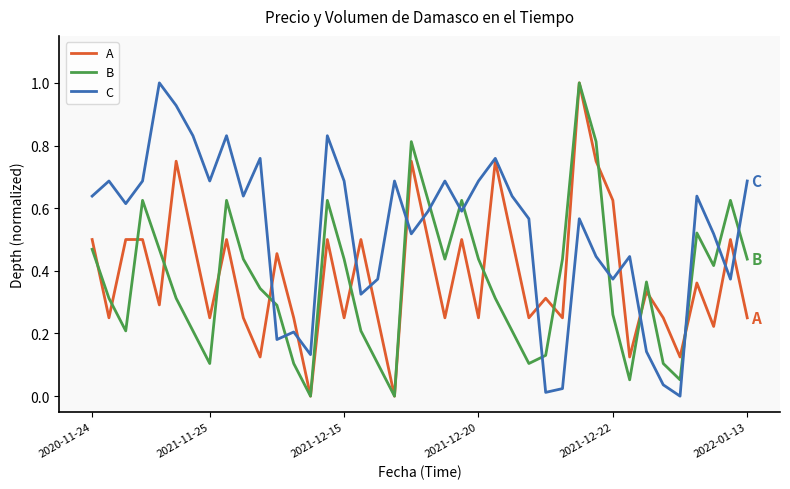

What is the highest value of the C series?

1.0